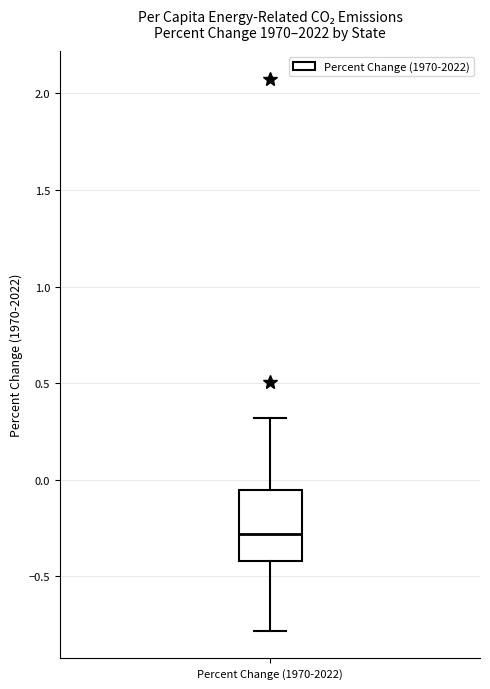

Transcribe this box plot: give where the median line is, the range the box spans, and where the two whiskers end, as read against the y-axis. The values are not printed on the chart, so give them approximately, as read against the axis.

median -0.30, box -0.40 to -0.05, whiskers -0.80 to 0.30